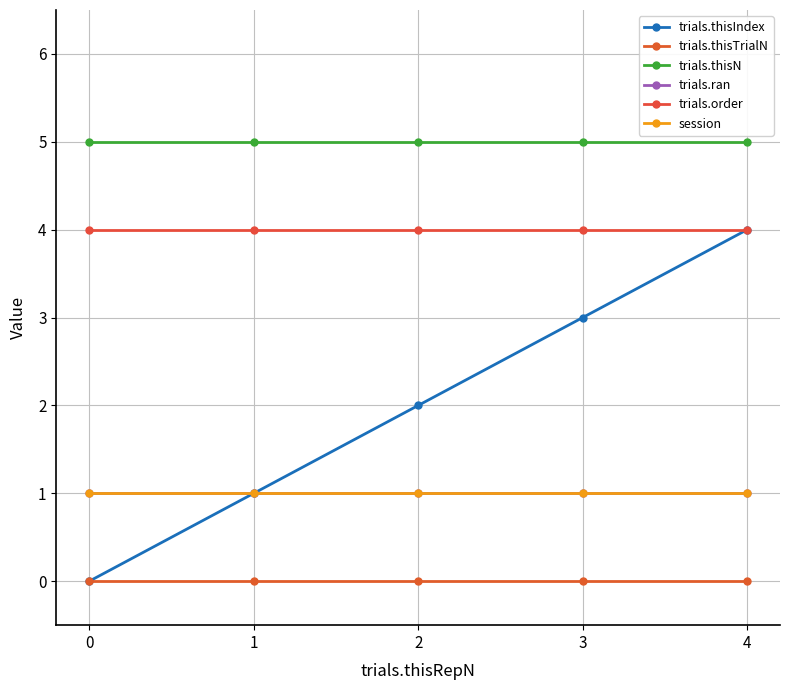

Does the chart have visible grid lines?

Yes